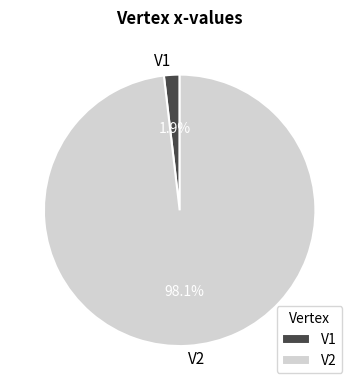

Is there a majority slice in this chart?

Yes